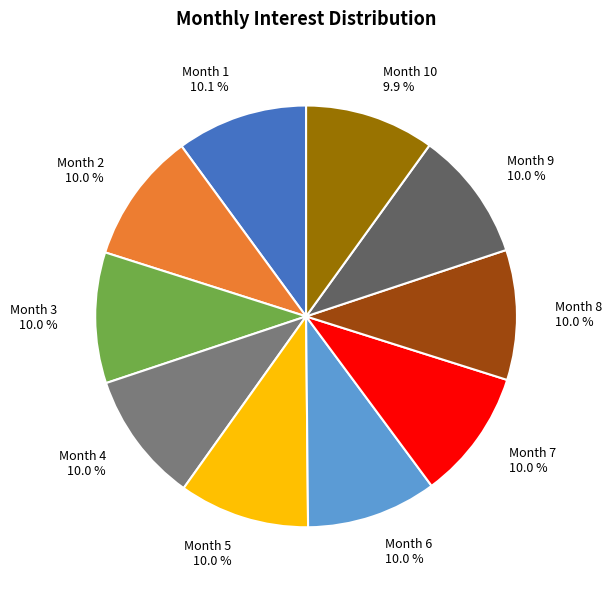

Does any single category account for the majority?

No